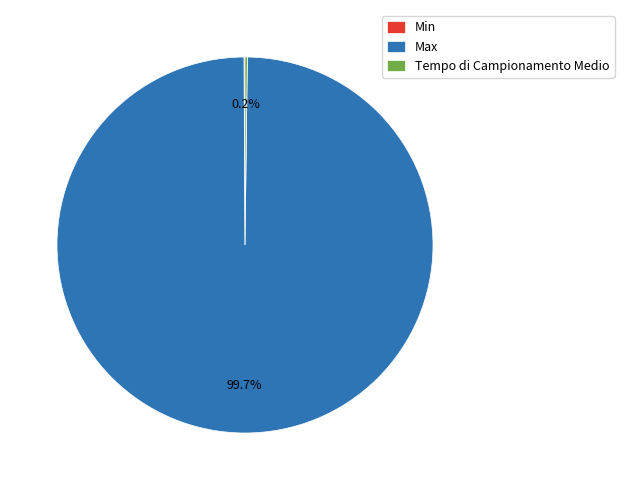

How much of the chart is everything except Max?

0.3%